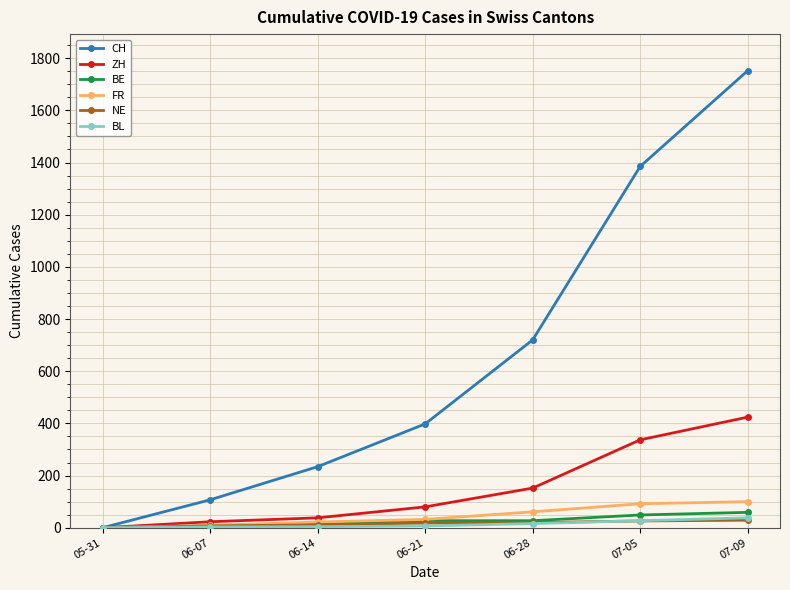

What is the average value of the BE series?

27